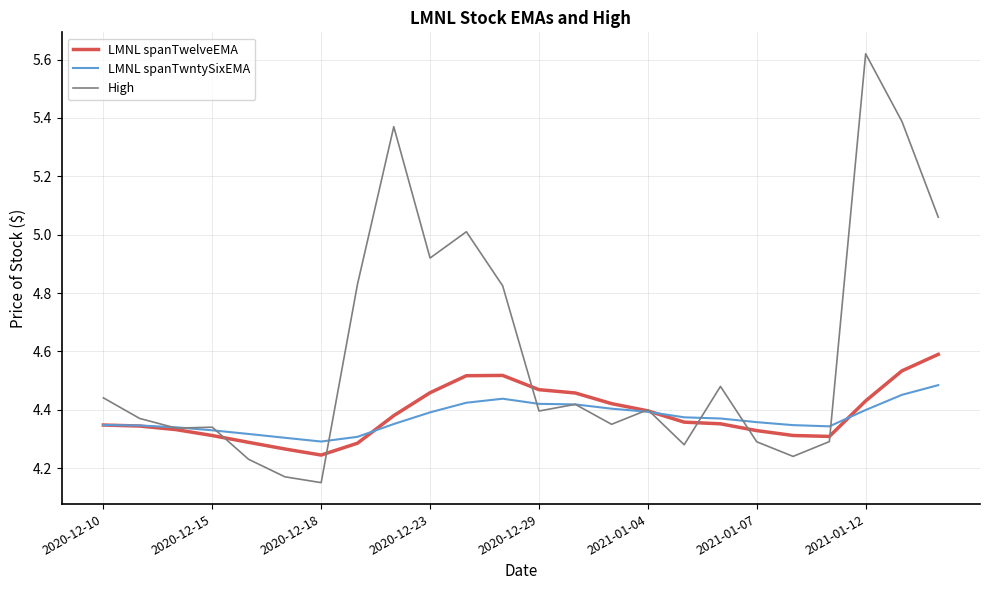

List the series in order of their peak value, highest first.

High, LMNL spanTwelveEMA, LMNL spanTwntySixEMA